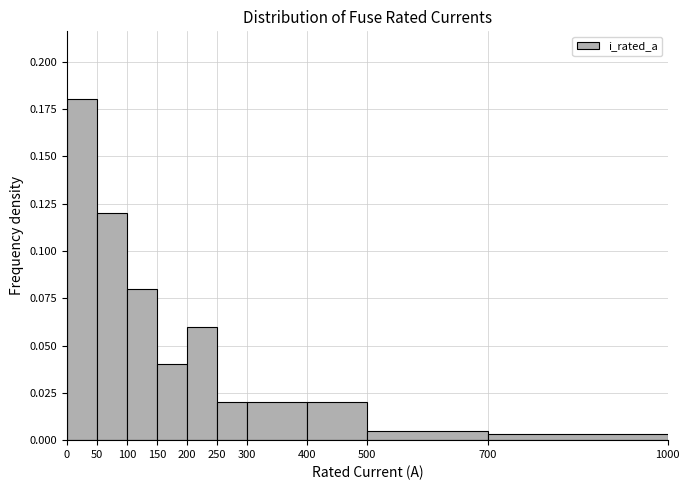

Reading left to right, list every bar in this chart as the range it spans on the x-axis followed by its height. The values are not printed on the chart, so give them approximately, as read against the axis.

0 to 50: 0.180
50 to 100: 0.120
100 to 150: 0.080
150 to 200: 0.040
200 to 250: 0.060
250 to 300: 0.020
300 to 400: 0.020
400 to 500: 0.020
500 to 700: 0.005
700 to 1000: under 0.005